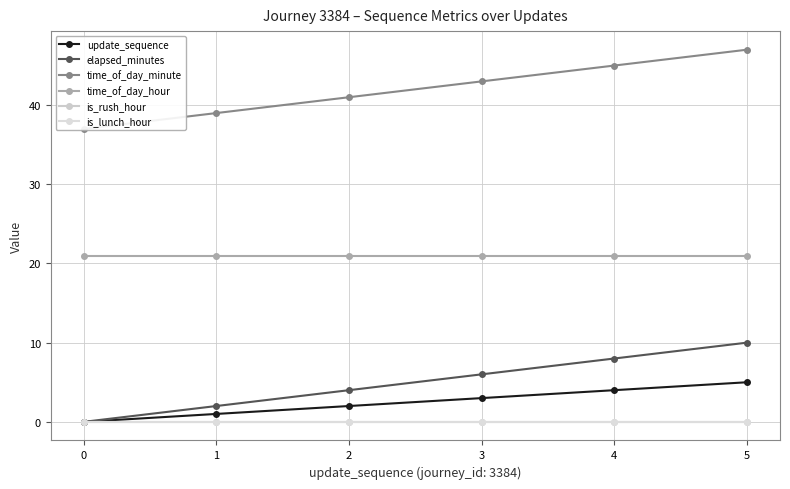

Which series has the largest total across all categories?

time_of_day_minute